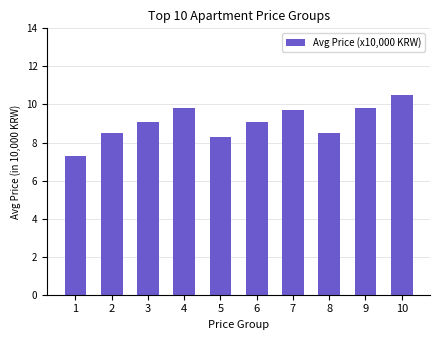

Which has a higher value, 5 or 2?

2